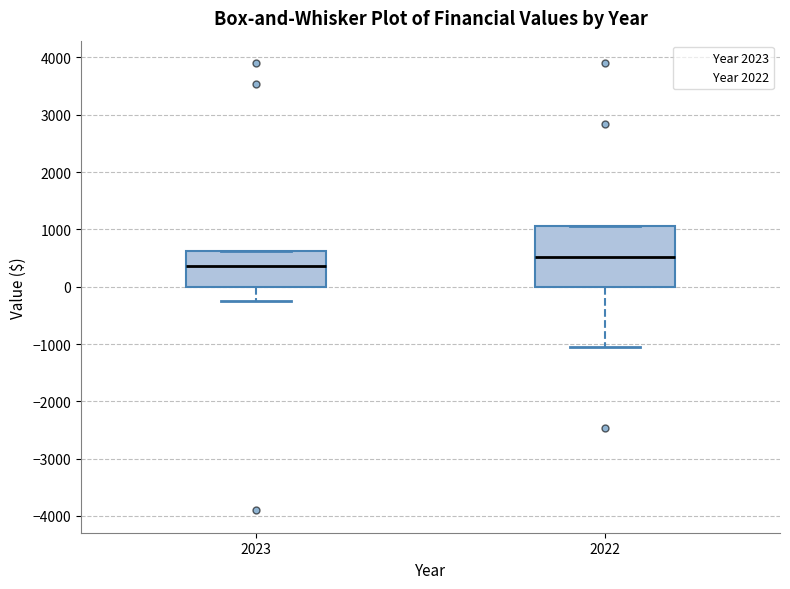

Which box's median line is the highest?

2022